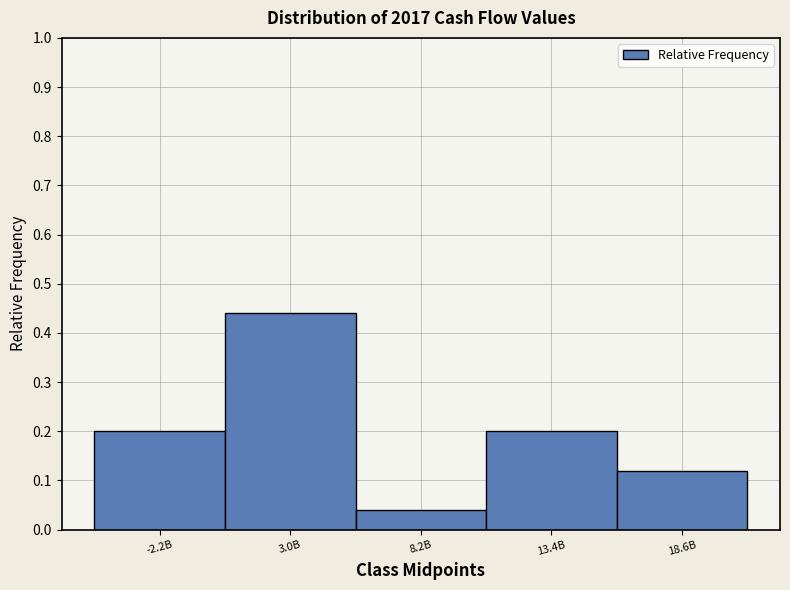

Is it true that the value at -2.2B is 0.1?

False